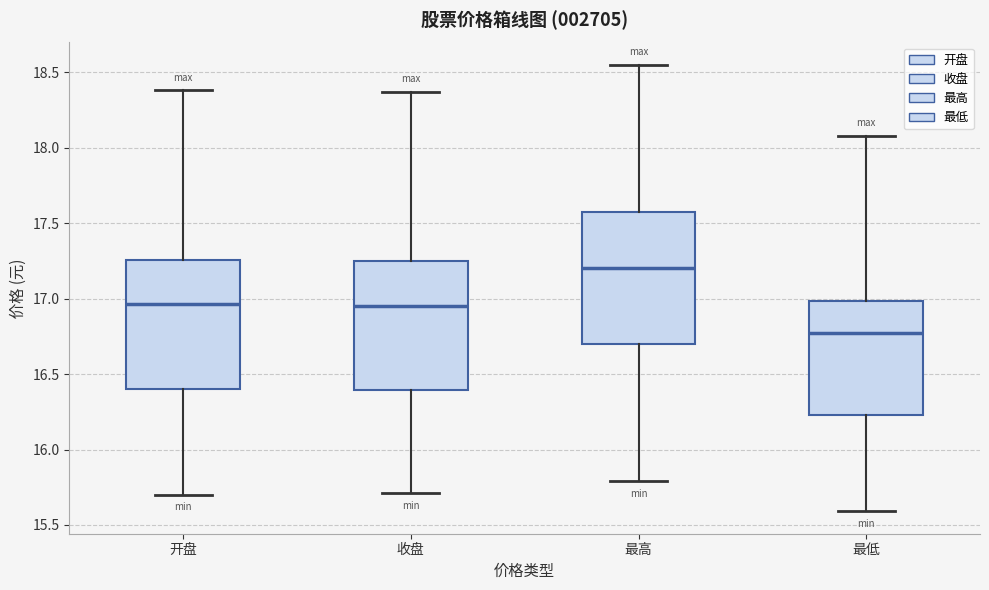

Reading left to right, transcribe this box plot: for each box, give where its median line is, the range the box spans, and where its two whiskers end, as read against the y-axis. The values are not printed on the chart, so give them approximately, as read against the axis.

开盘: median 16.95, box 16.40 to 17.25, whiskers 15.70 to 18.40
收盘: median 16.95, box 16.40 to 17.25, whiskers 15.70 to 18.35
最高: median 17.20, box 16.70 to 17.60, whiskers 15.80 to 18.55
最低: median 16.75, box 16.25 to 17.00, whiskers 15.60 to 18.10